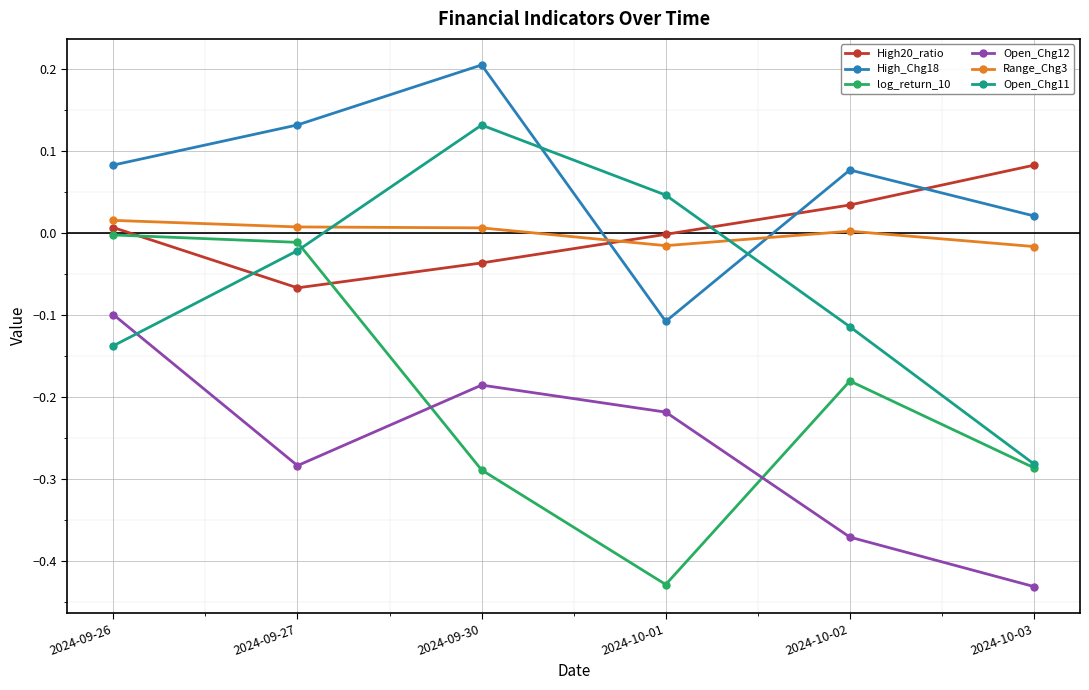

List the series in order of their peak value, lowest first.

Open_Chg12, log_return_10, Range_Chg3, High20_ratio, Open_Chg11, High_Chg18